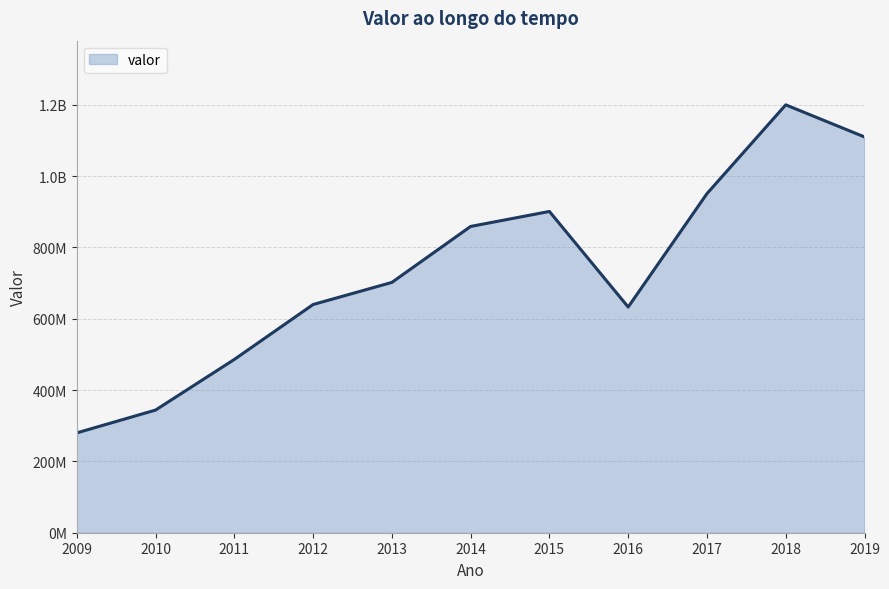

What is the sum of all values?

8106000000